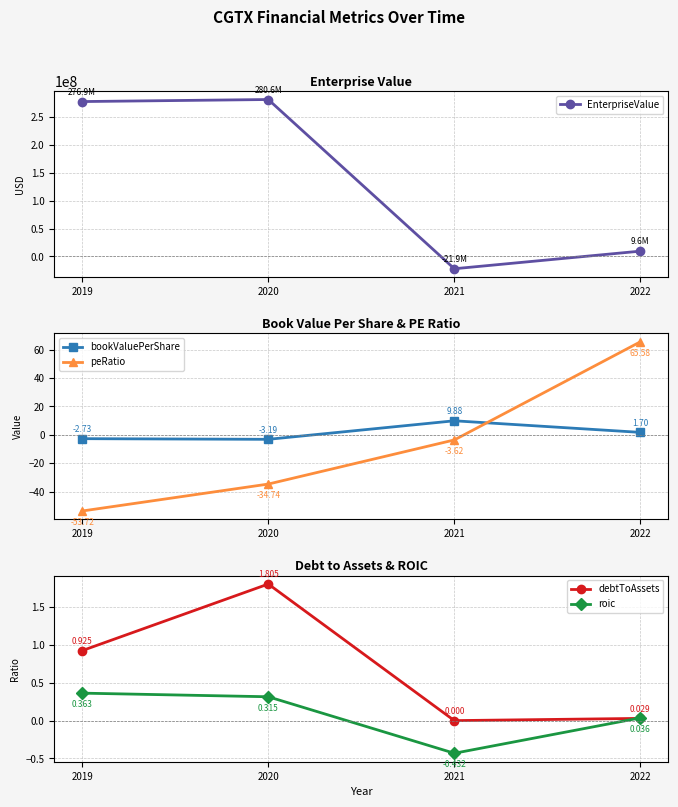

Which series has the largest total across all categories?

EnterpriseValue